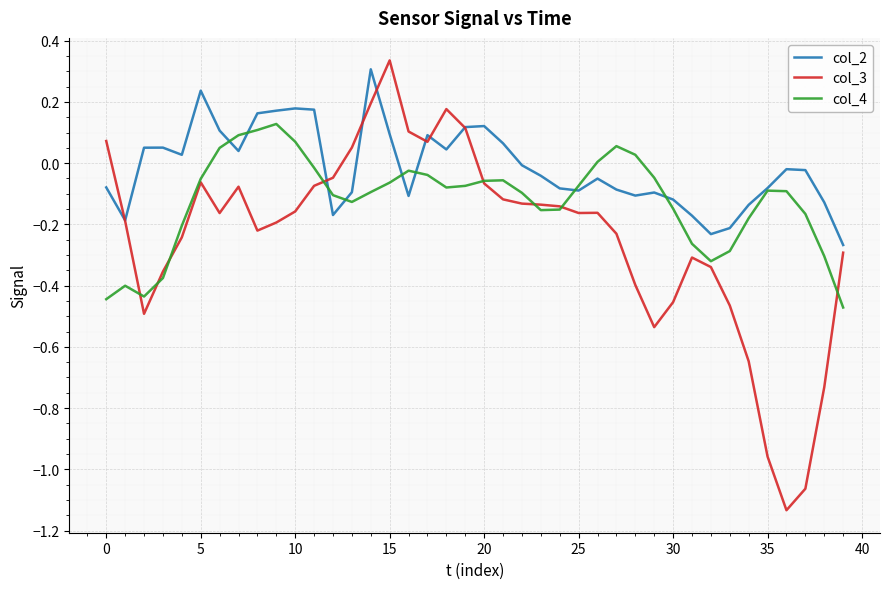

How many categories are shown in the chart?

40